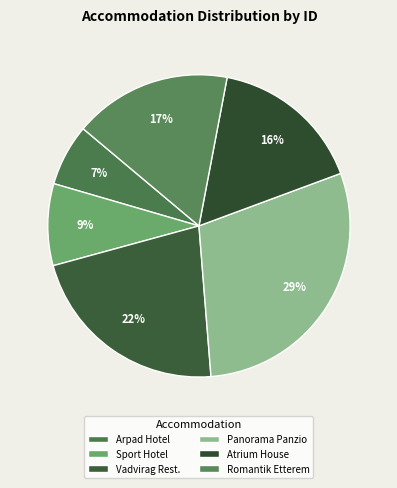

Is there any slice that represents more than half of the pie?

No